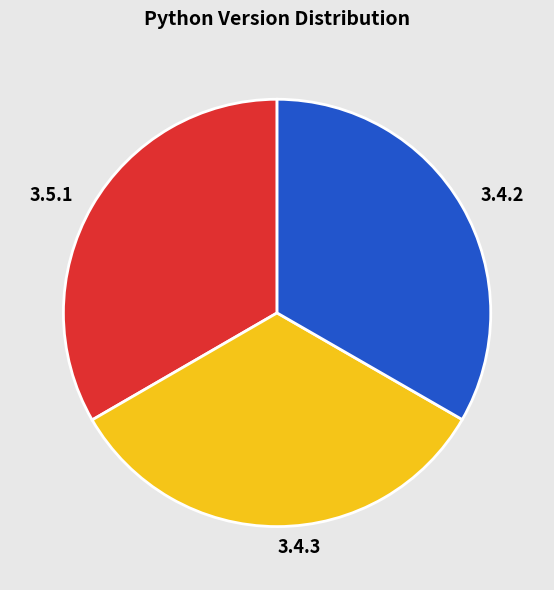

Do 3.4.3 and 3.4.2 together represent more than half of the pie?

Yes